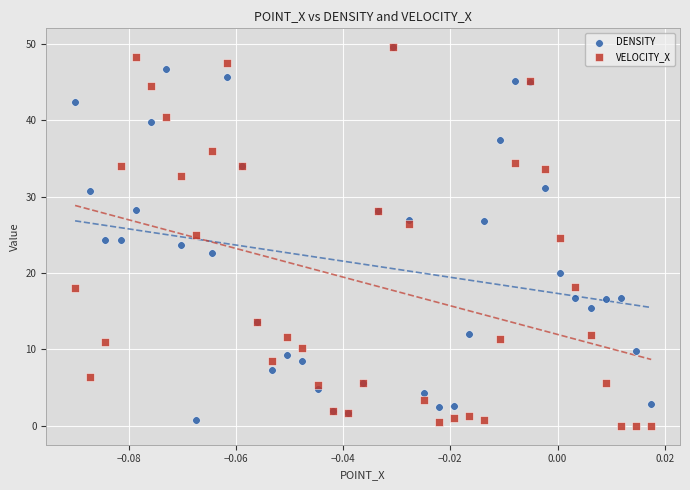

What are all the series names shown in the legend?

DENSITY, VELOCITY_X